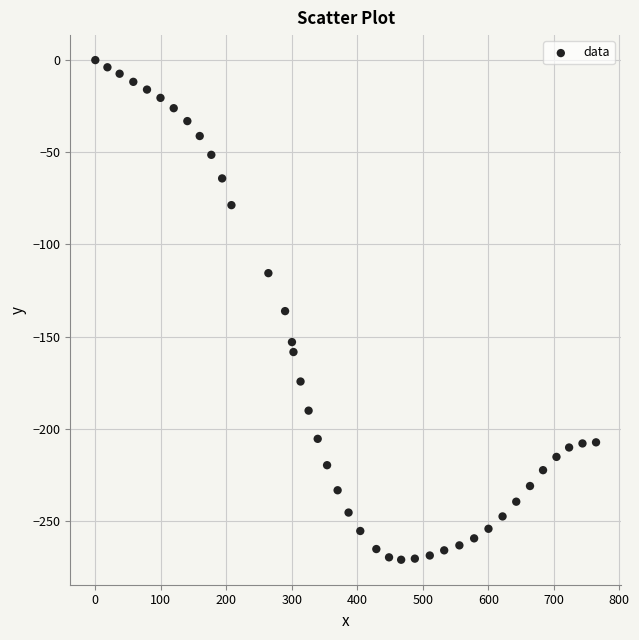

What is the range of Y values (max minus min)?

271.1